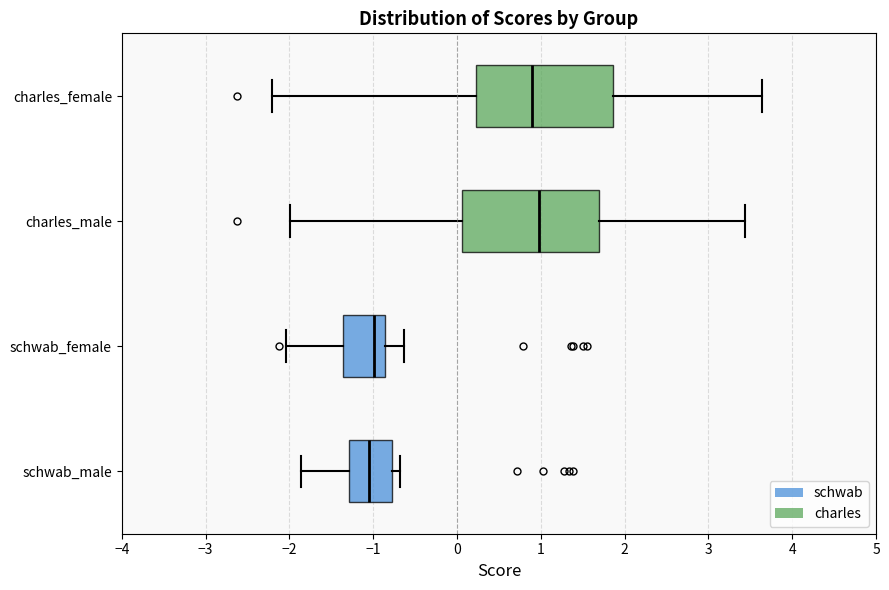

Where is the left edge of the box for schwab_female on the x-axis? The values are not printed on the chart, so give them approximately, as read against the axis.

-1.4